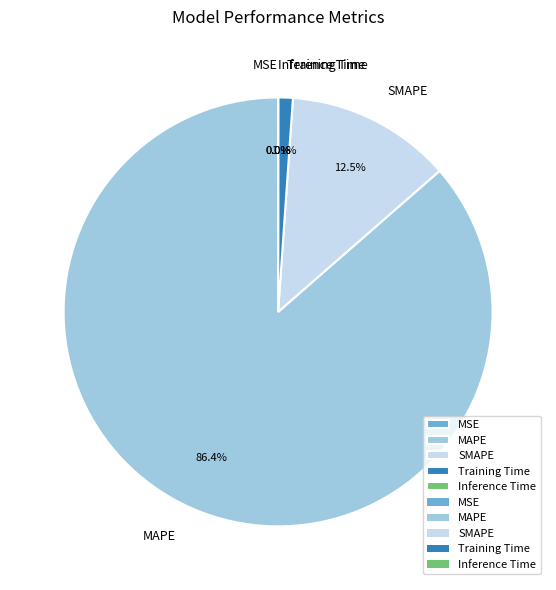

To the nearest percent, what percentage of the pie is Training Time?

1%